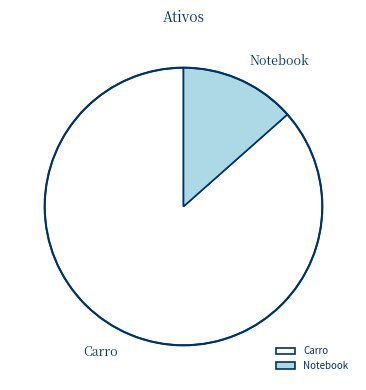

What is the majority slice?

Carro